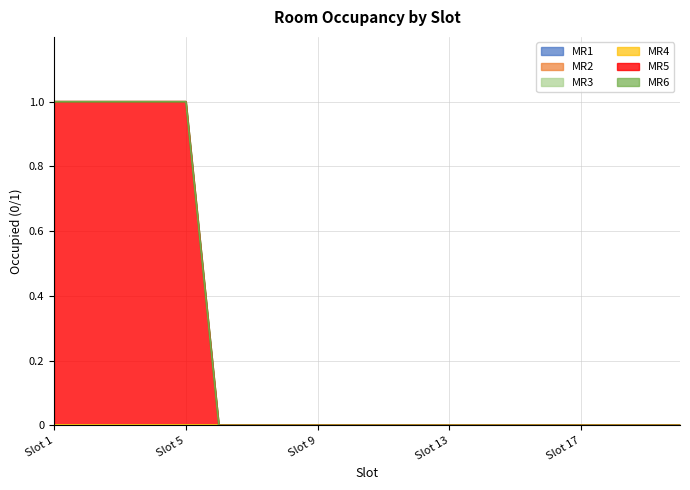

At how many categories does at least one series exceed 0?

5